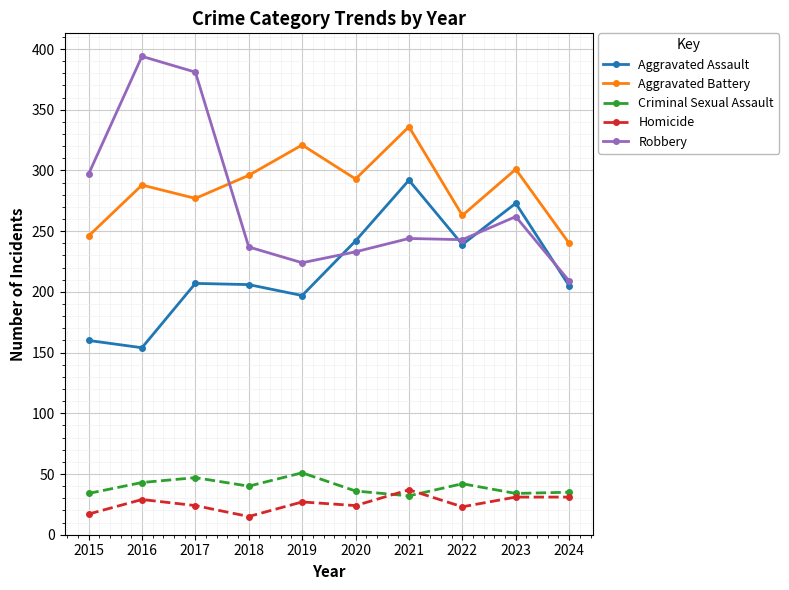

In Robbery, how many points are higher than both neighbors (excluding endpoints)?

3